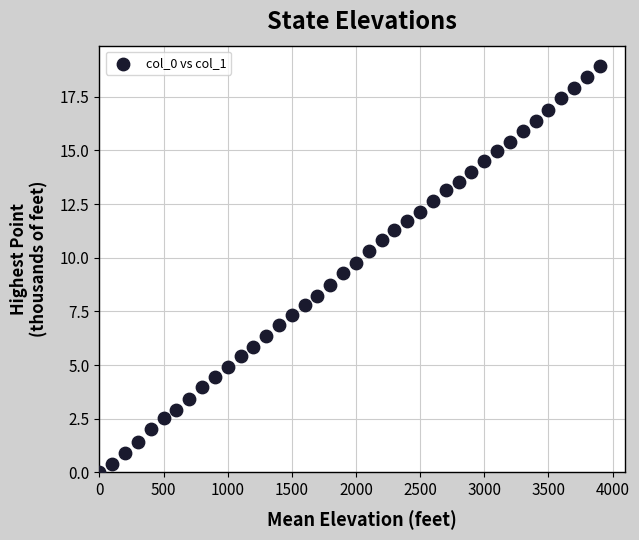

What is the range of Y values (max minus min)?

18.9